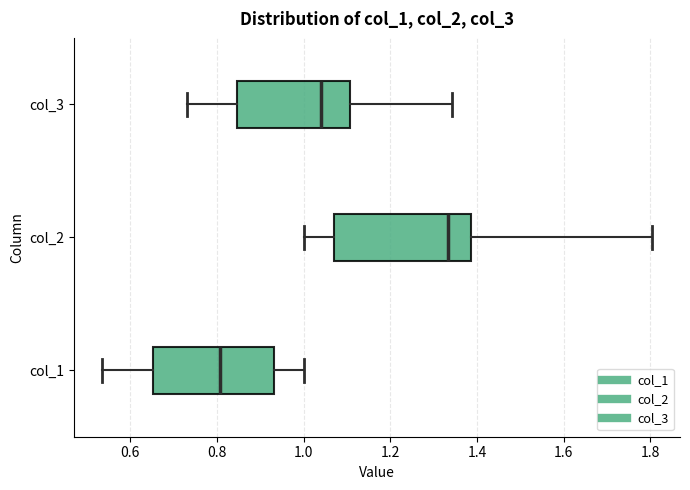

Reading bottom to top, transcribe this box plot: for each box, give where its median line is, the range the box spans, and where its two whiskers end, as read against the x-axis. The values are not printed on the chart, so give them approximately, as read against the axis.

col_1: median 0.80, box 0.66 to 0.94, whiskers 0.54 to 1.00
col_2: median 1.34, box 1.06 to 1.38, whiskers 1.00 to 1.80
col_3: median 1.04, box 0.84 to 1.10, whiskers 0.74 to 1.34